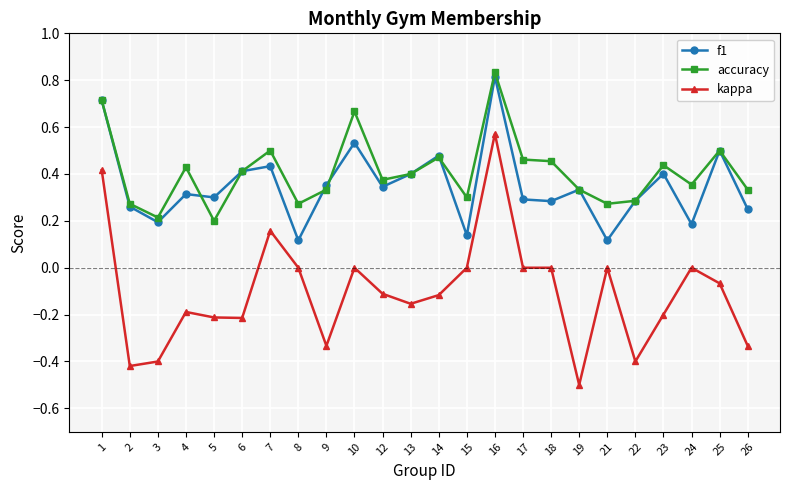

Which label corresponds to the smallest value in the chart?

19